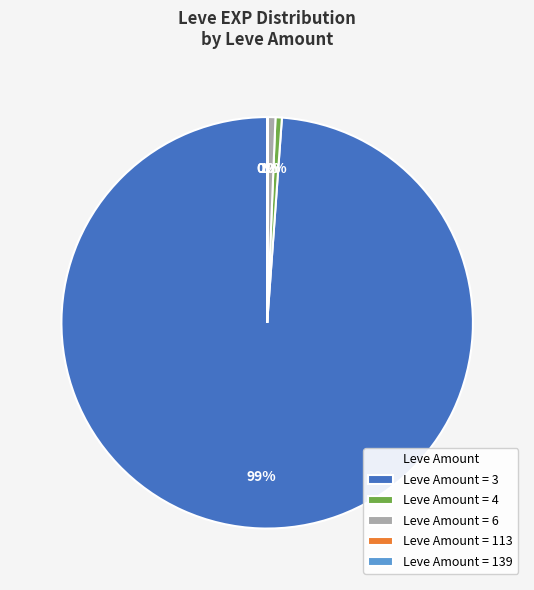

To the nearest percent, what is the average slice percentage?

20%